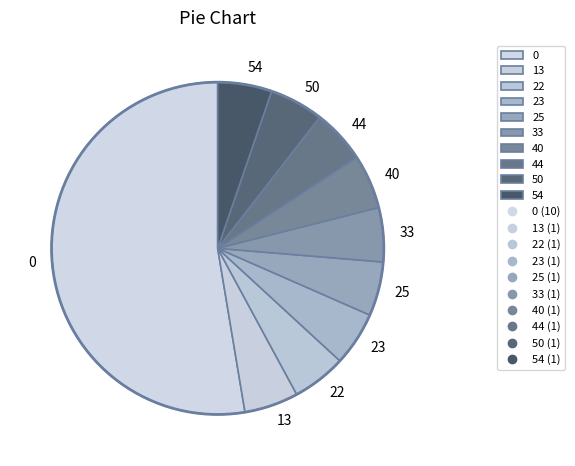

What is the ratio of the value at 25 to the value at 54?

1.0